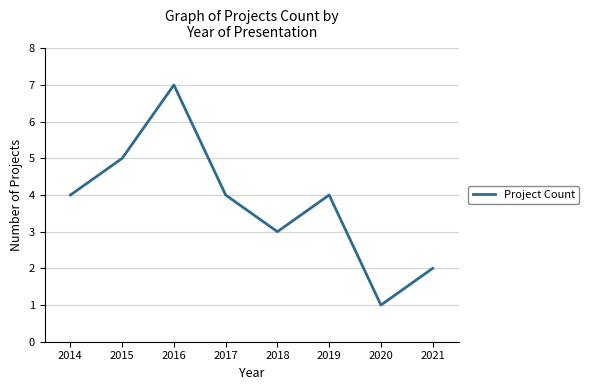

Approximately how many times larger is the value at 2017 compared to 2018?

1.3